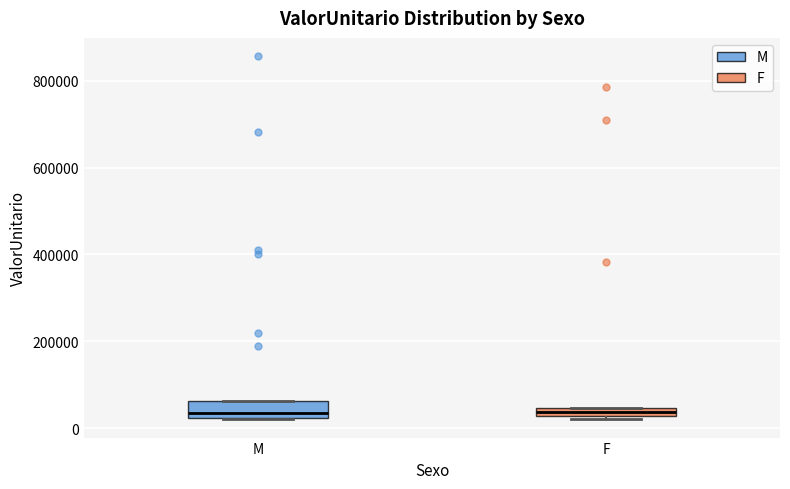

Which box is the tallest, from its lower edge to its upper edge?

M